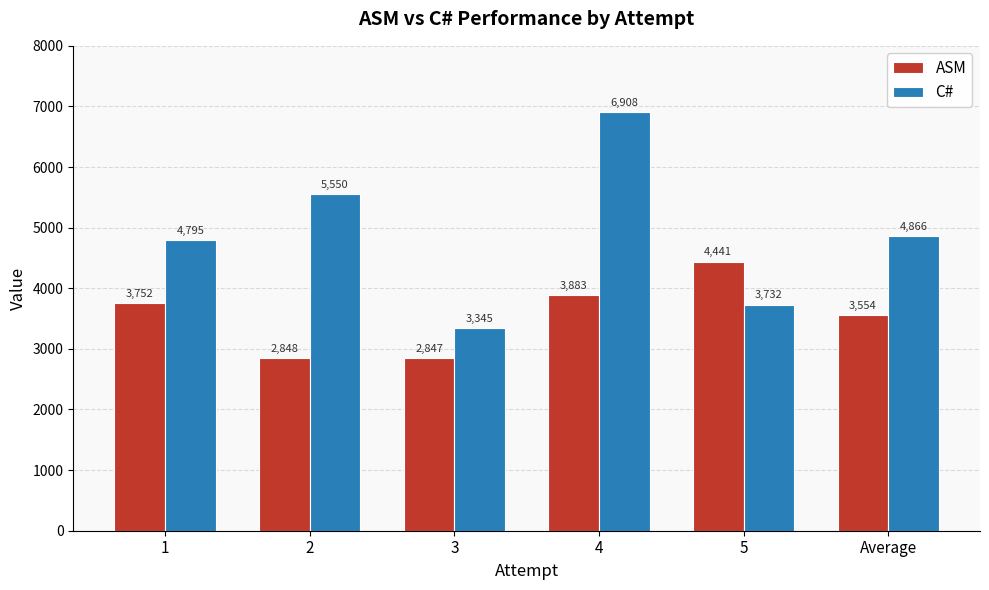

What is the difference between the maximum and minimum values in the C# series?

3563.0